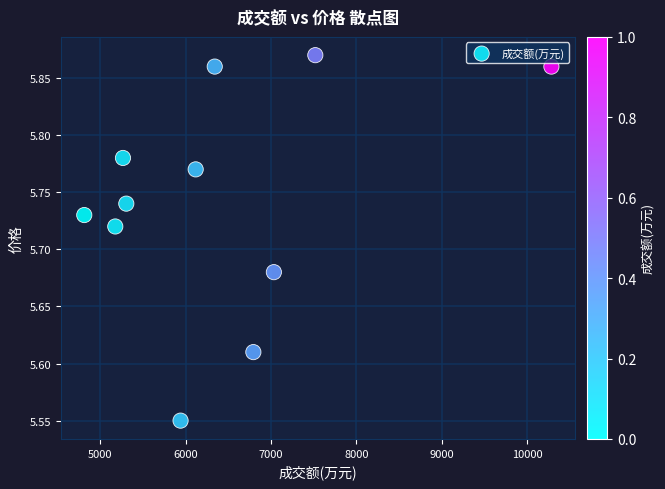

What is the average X value?

6418.2